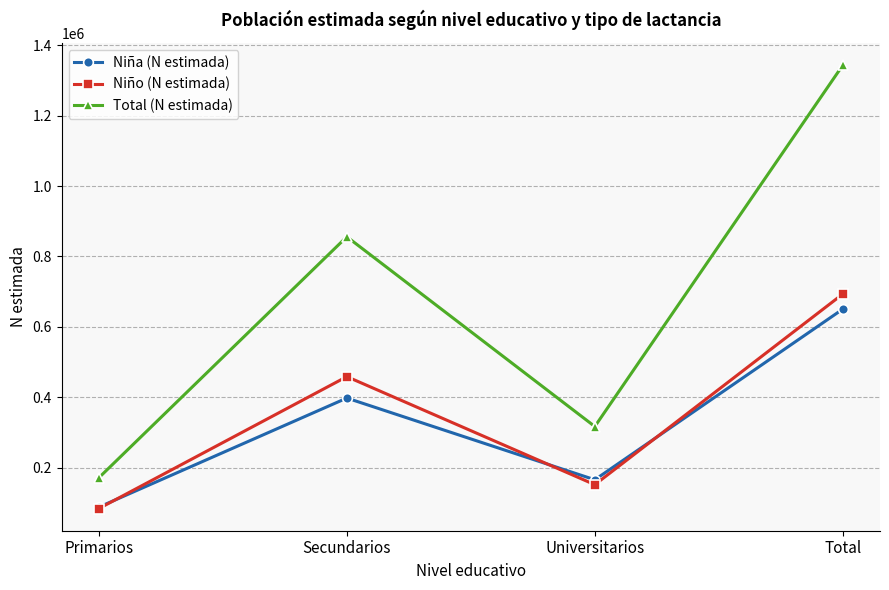

How many lines are shown in the chart?

3